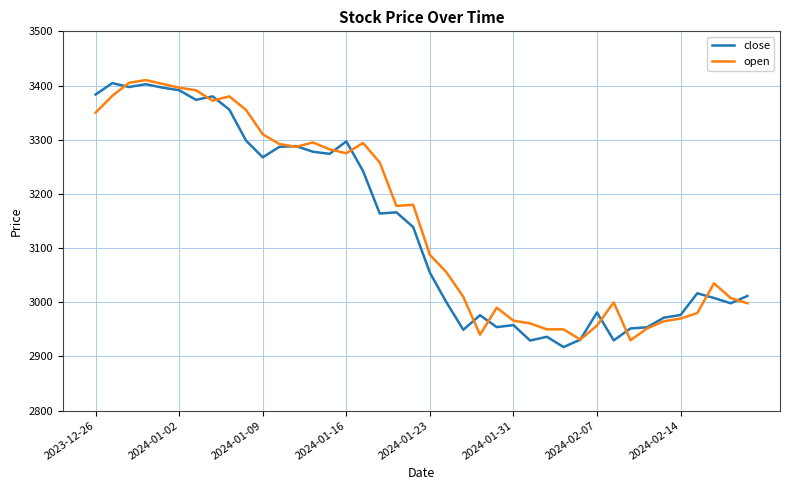

What is the difference between the maximum and second lowest values in the open series?

479.0